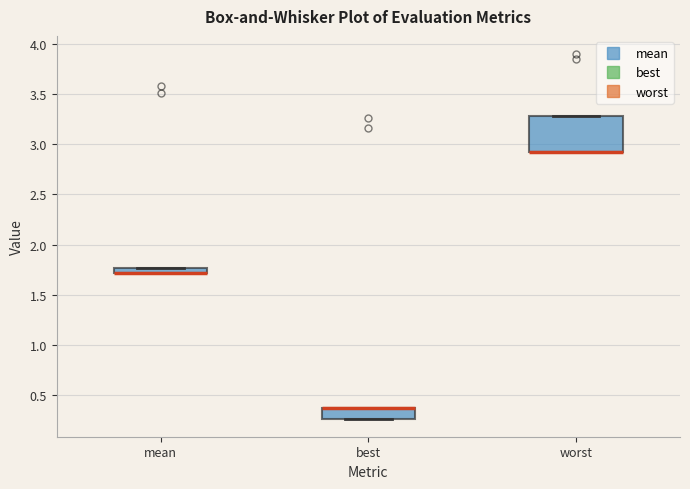

Where is the upper edge of the box for mean on the y-axis? The values are not printed on the chart, so give them approximately, as read against the axis.

1.75